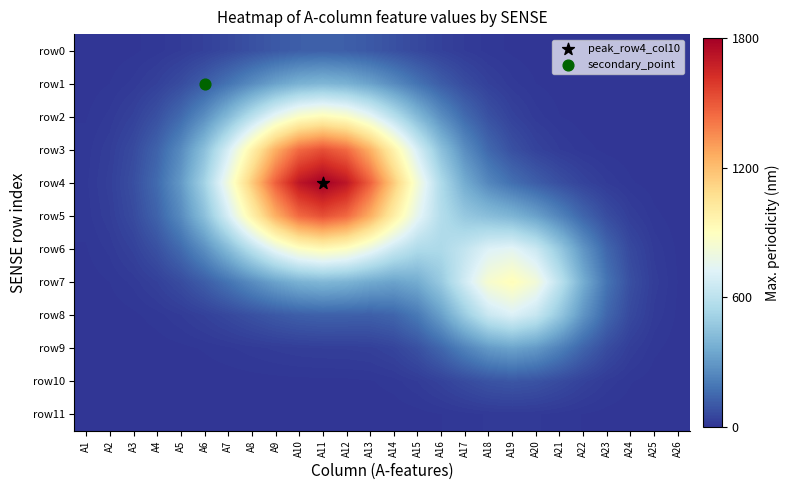

Between A14 and A15, which is larger?

A14